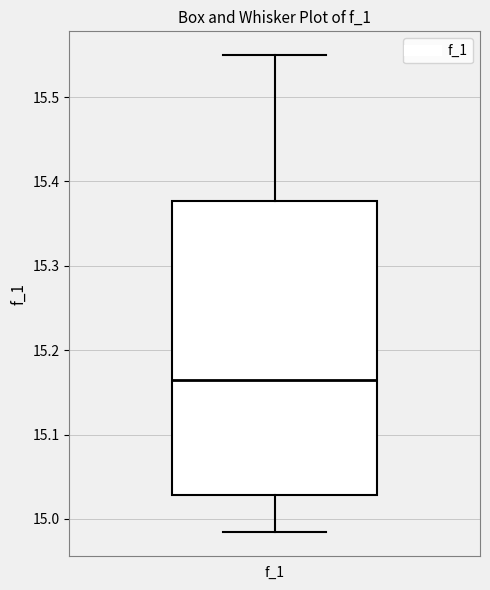

Where does the median line of the box for f_1 sit on the y-axis? The values are not printed on the chart, so give them approximately, as read against the axis.

15.17